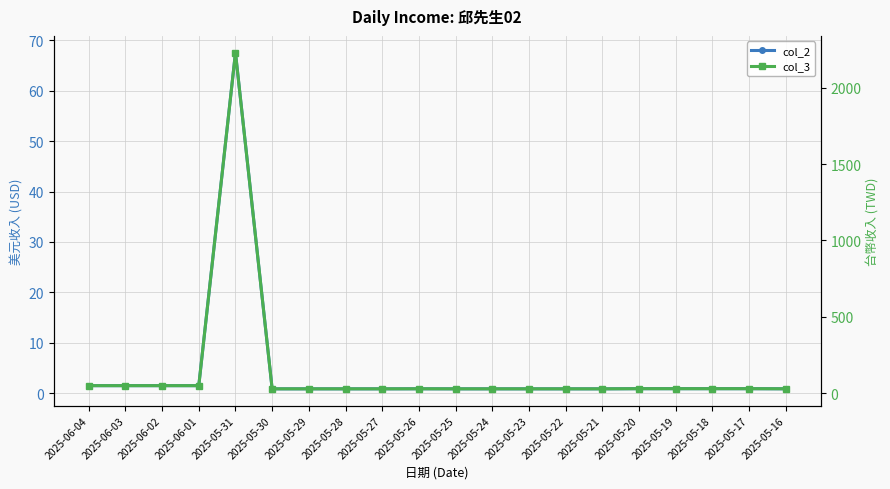

Is the value of col_2 at 2025-05-26 greater than the value of col_3 at 2025-05-26?

No